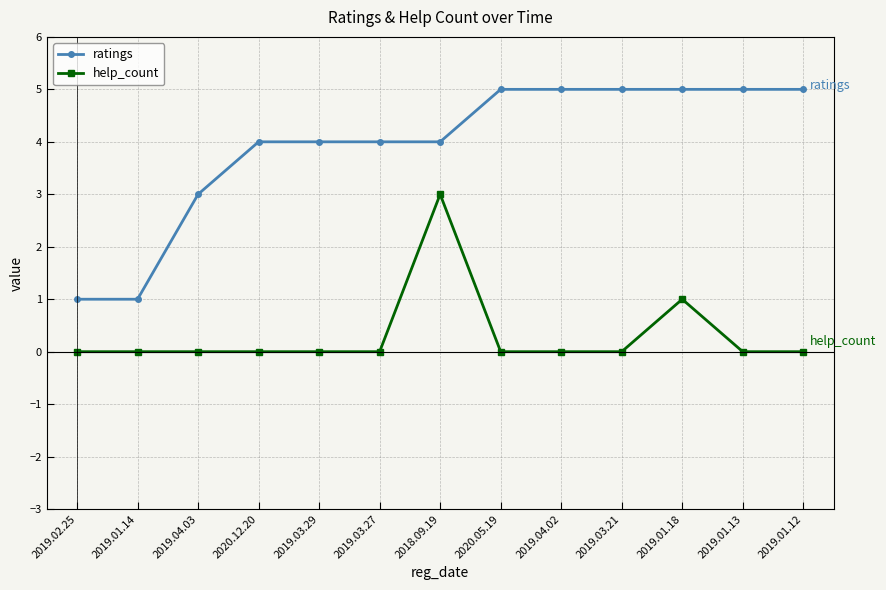

What is the spread (max minus min) of values at 2019.01.14?

1